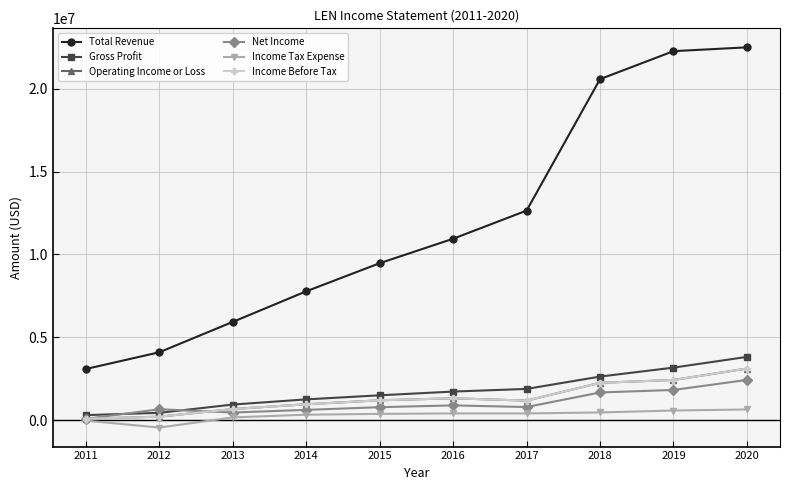

Between 2016 and 2018, which series saw the biggest shift?

Total Revenue